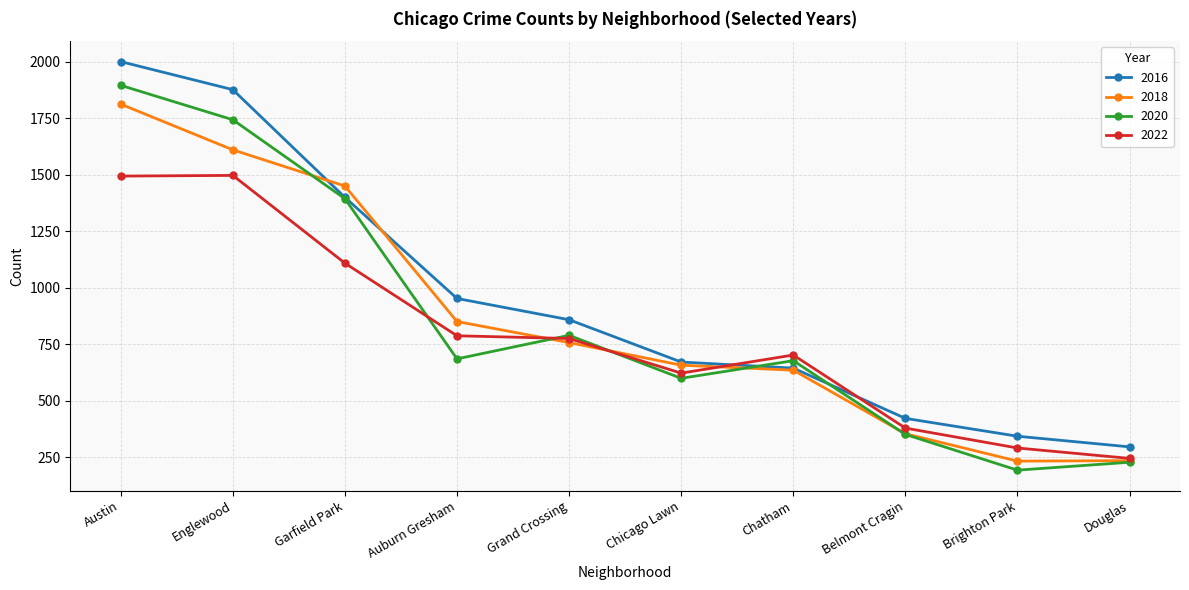

At which category does 2020 reach its first local peak?

Grand Crossing